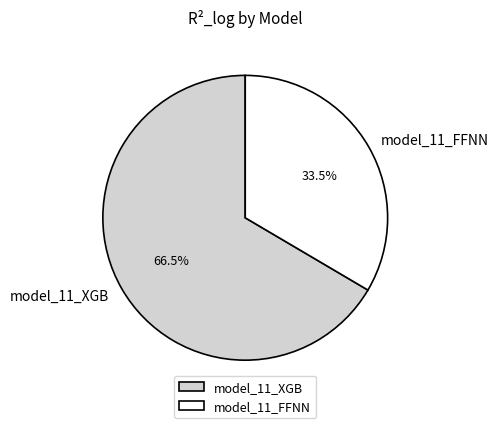

Does model_11_XGB represent more than half of the total?

Yes